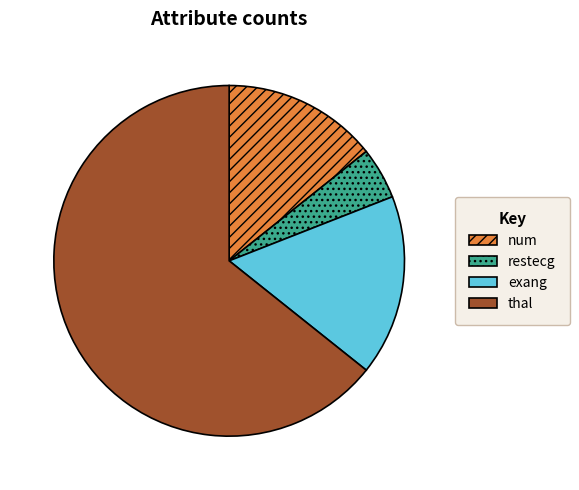

Which slice is the smallest?

restecg